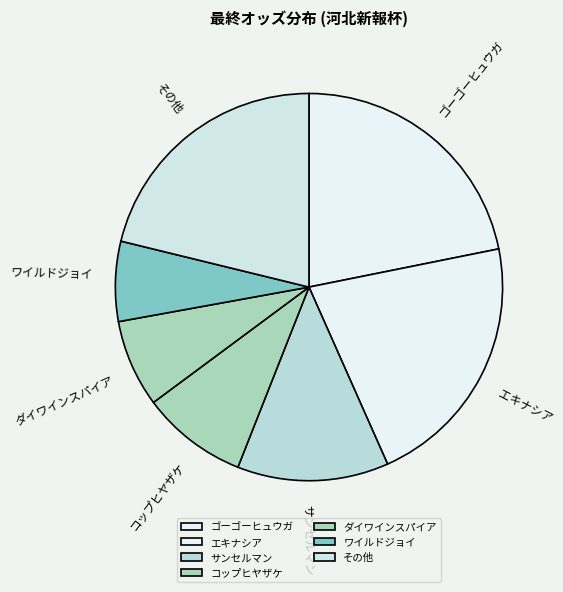

The コップヒヤザケ slice represents 1% of the pie. True or false?

False